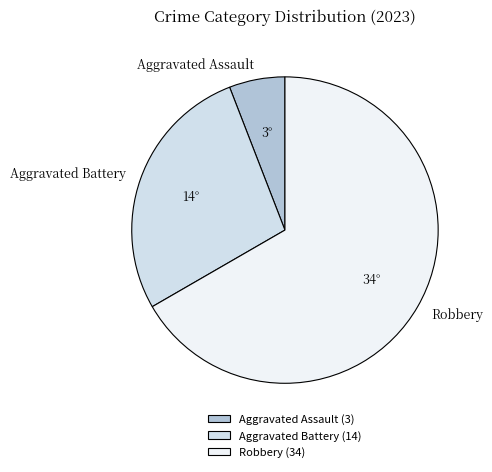

Which category has the biggest portion of the pie?

Robbery